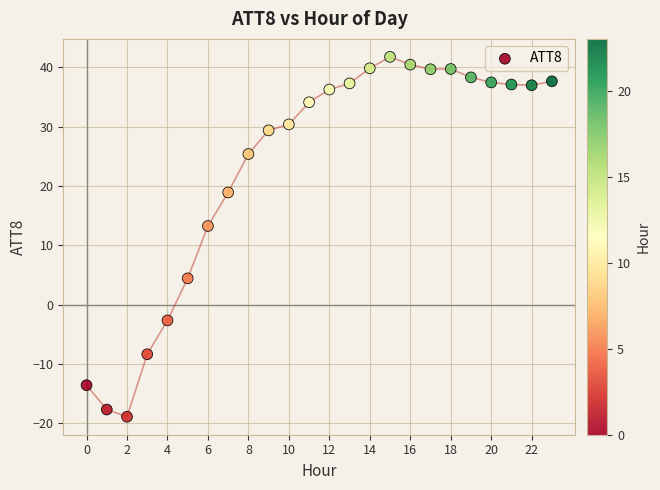

What is the range of Y values (max minus min)?

60.6